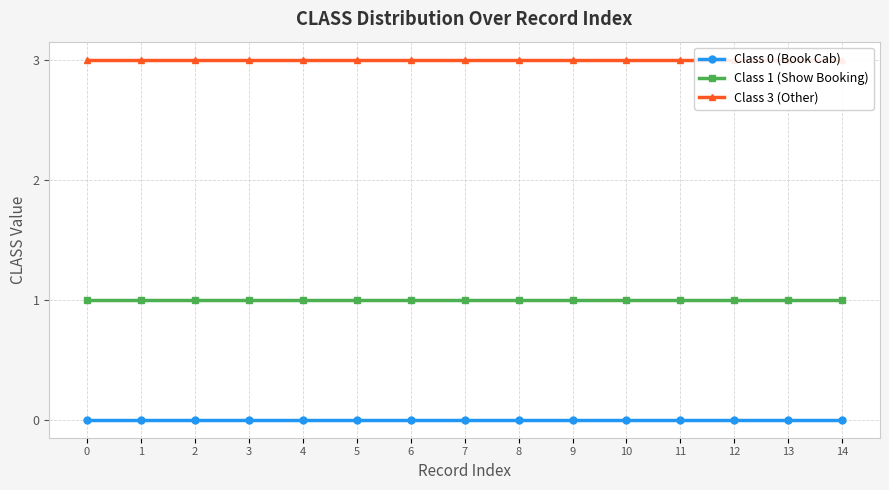

Reading right to left, what are all the values shown in this chart?

Class 0 (Book Cab): 0	0	0	0	0	0	0	0	0	0	0	0	0	0	0
Class 1 (Show Booking): 1	1	1	1	1	1	1	1	1	1	1	1	1	1	1
Class 3 (Other): 3	3	3	3	3	3	3	3	3	3	3	3	3	3	3